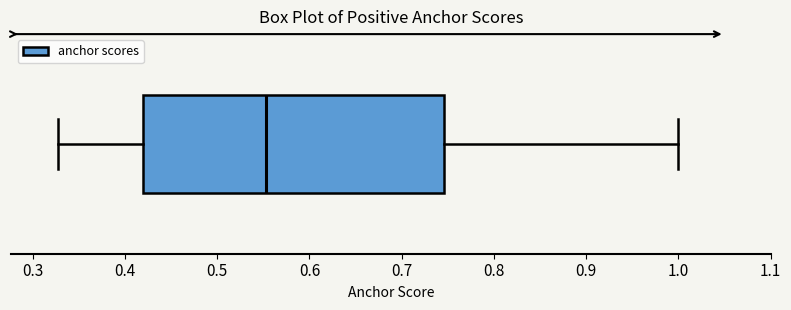

Where does the median line of the box sit on the x-axis? The values are not printed on the chart, so give them approximately, as read against the axis.

0.55